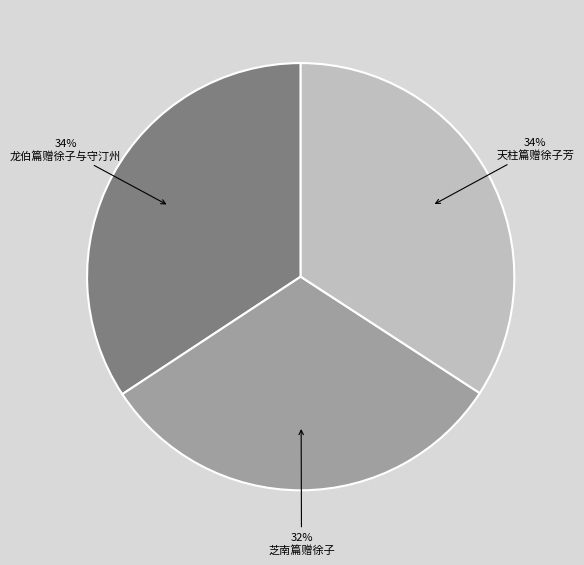

Is there a majority slice in this chart?

No